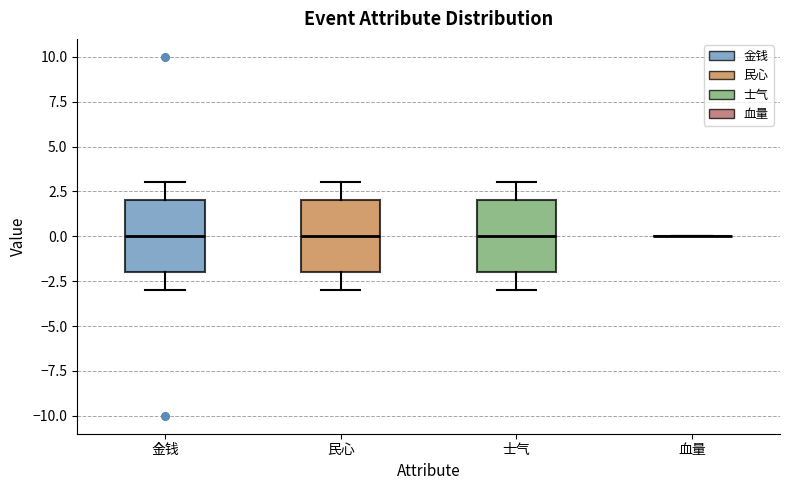

Reading left to right, transcribe this box plot: for each box, give where its median line is, the range the box spans, and where its two whiskers end, as read against the y-axis. The values are not printed on the chart, so give them approximately, as read against the axis.

金钱: median 0, box -2 to 2, whiskers -3 to 3
民心: median 0, box -2 to 2, whiskers -3 to 3
士气: median 0, box -2 to 2, whiskers -3 to 3
血量: box collapsed to a line at 0, whiskers 0 to 0